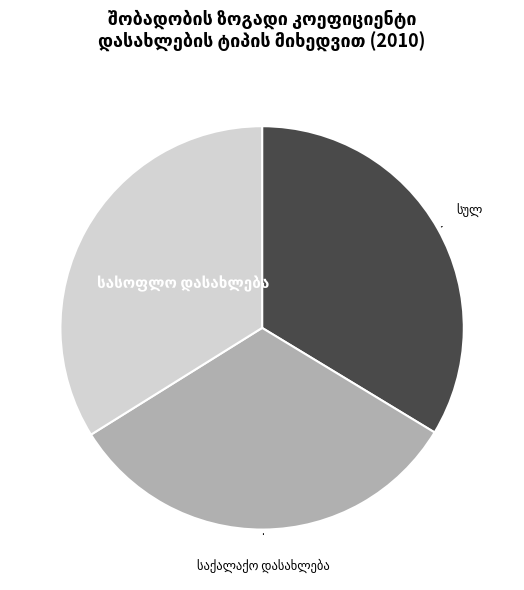

Count the number of slices in the pie.

3